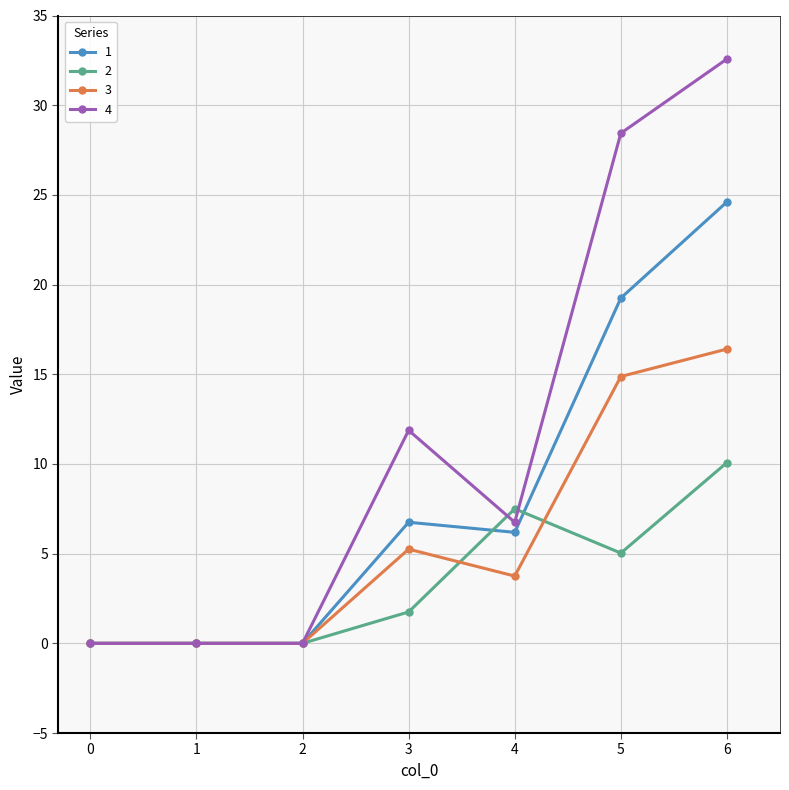

How many data points does each series have?

7